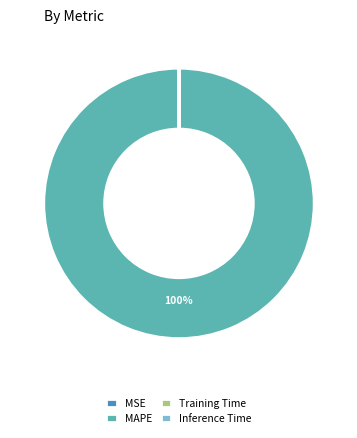

Is MAPE the majority of the pie?

Yes